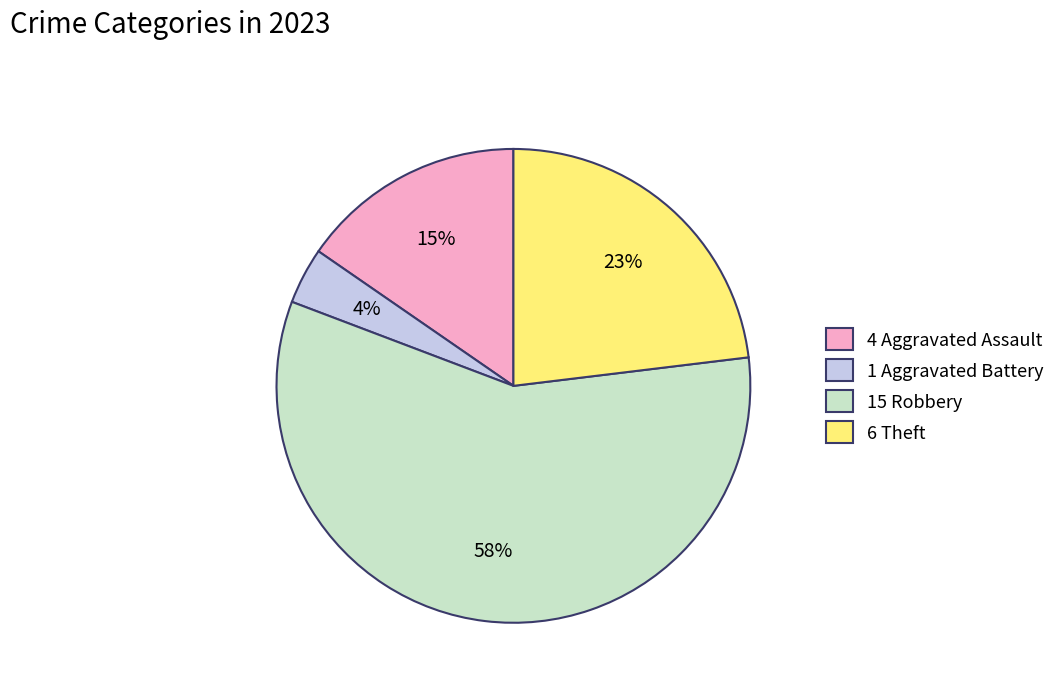

Count the number of slices in the pie.

4